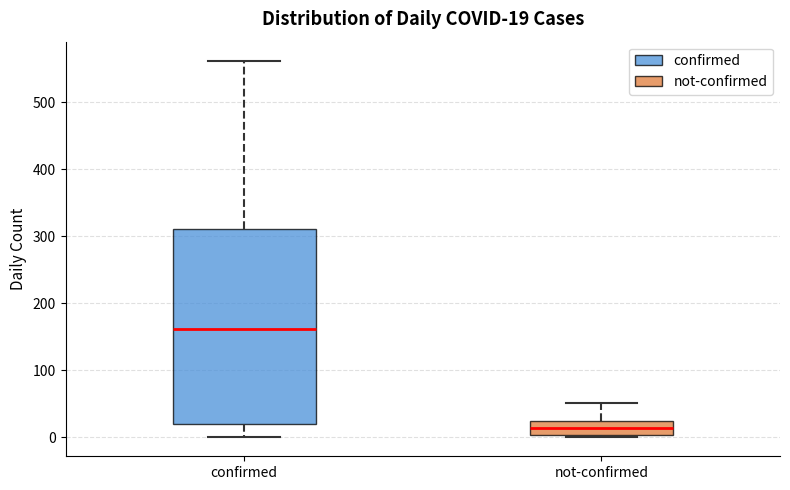

Which box is the tallest, from its lower edge to its upper edge?

confirmed